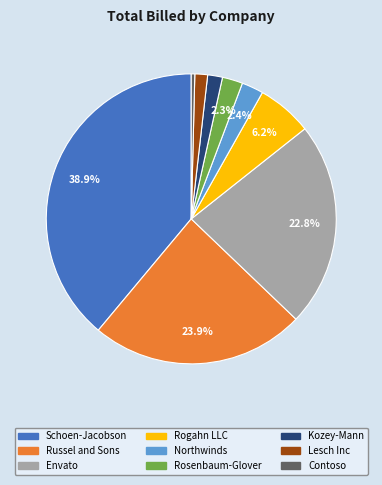

Combined, do Northwinds and Schoen-Jacobson account for over 50%?

No